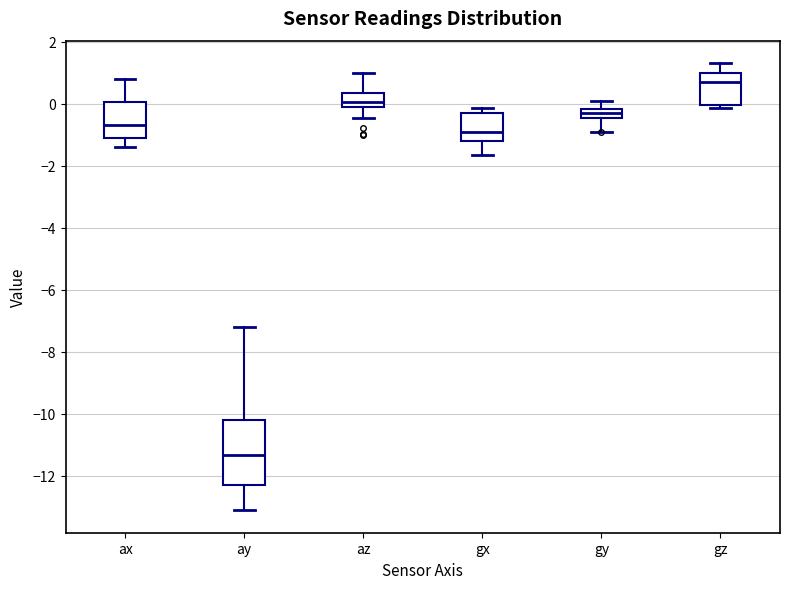

Which box has the lowest median line?

ay